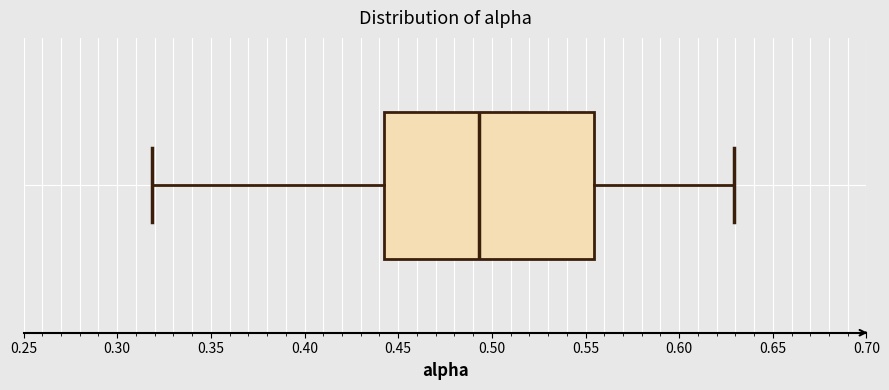

Transcribe this box plot: give where the median line is, the range the box spans, and where the two whiskers end, as read against the x-axis. The values are not printed on the chart, so give them approximately, as read against the axis.

median 0.495, box 0.445 to 0.555, whiskers 0.320 to 0.630